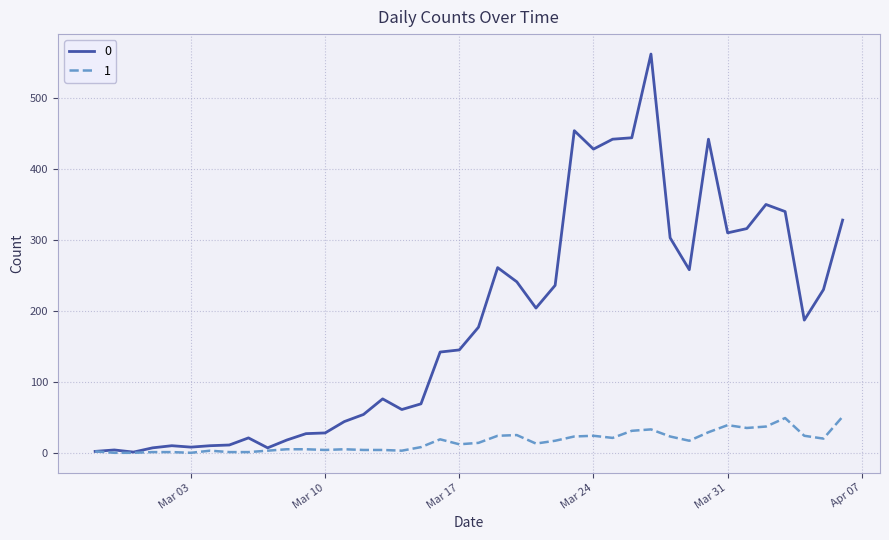

Rank the series by their maximum value, from highest to lowest.

0, 1